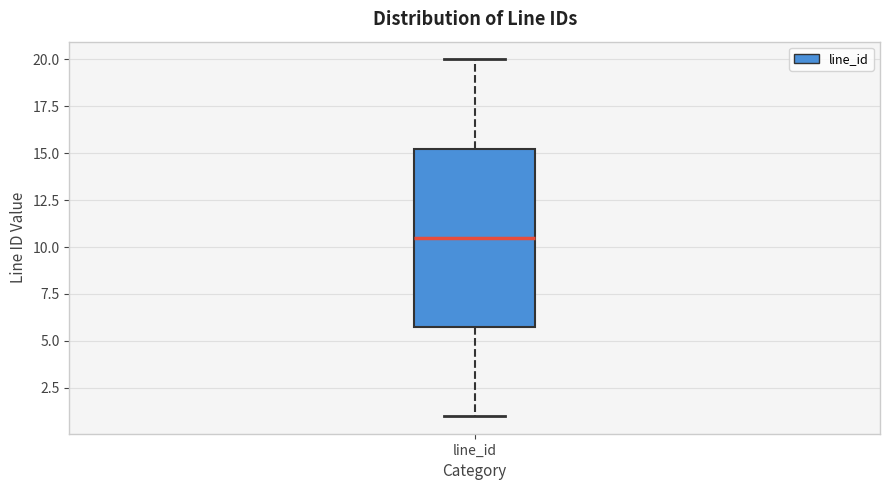

Where is the lower edge of the box for line_id on the y-axis? The values are not printed on the chart, so give them approximately, as read against the axis.

6.0